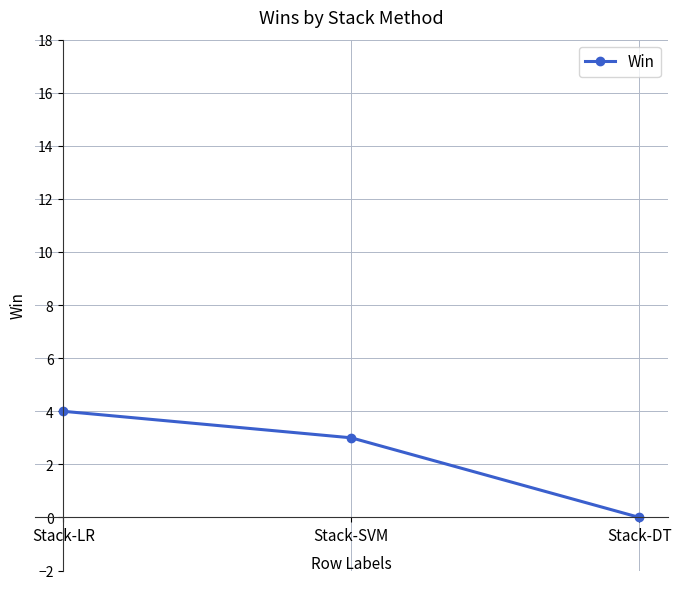

At which category does the chart reach its peak across all series?

Stack-LR